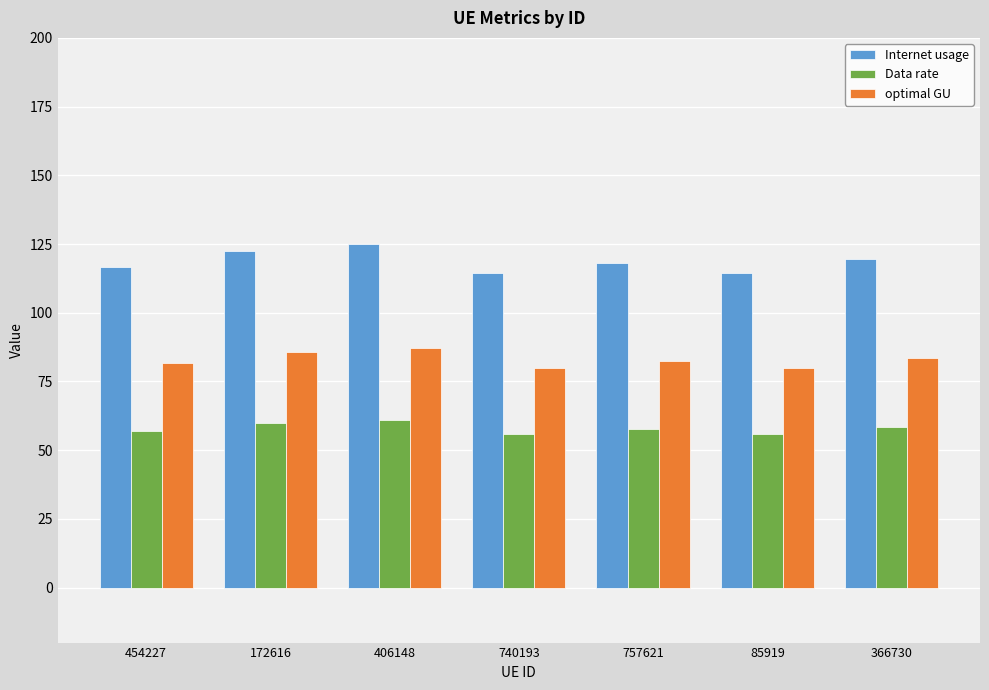

Does the chart contain any negative values?

No